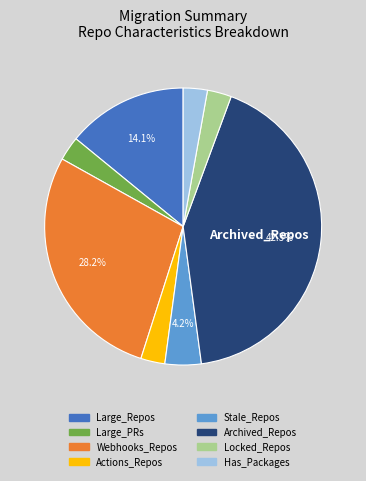

True or false: Large_Repos accounts for 26% of the total.

False